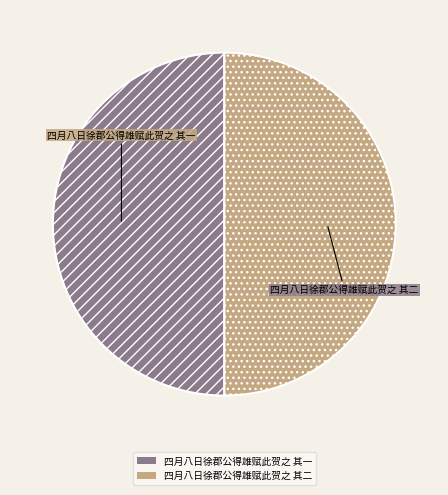

Is the sum of 四月八日徐郡公得雄赋此贺之 其二 and 四月八日徐郡公得雄赋此贺之 其一 greater than half?

Yes